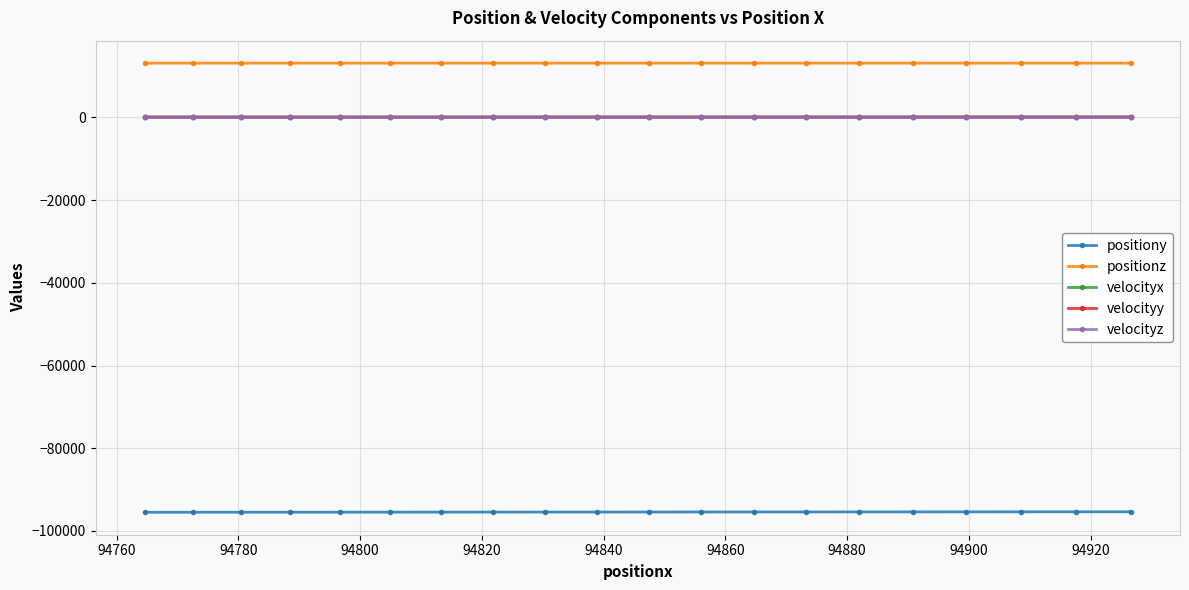

What is the value of the positionz point at the 8th from the left?

13120.7